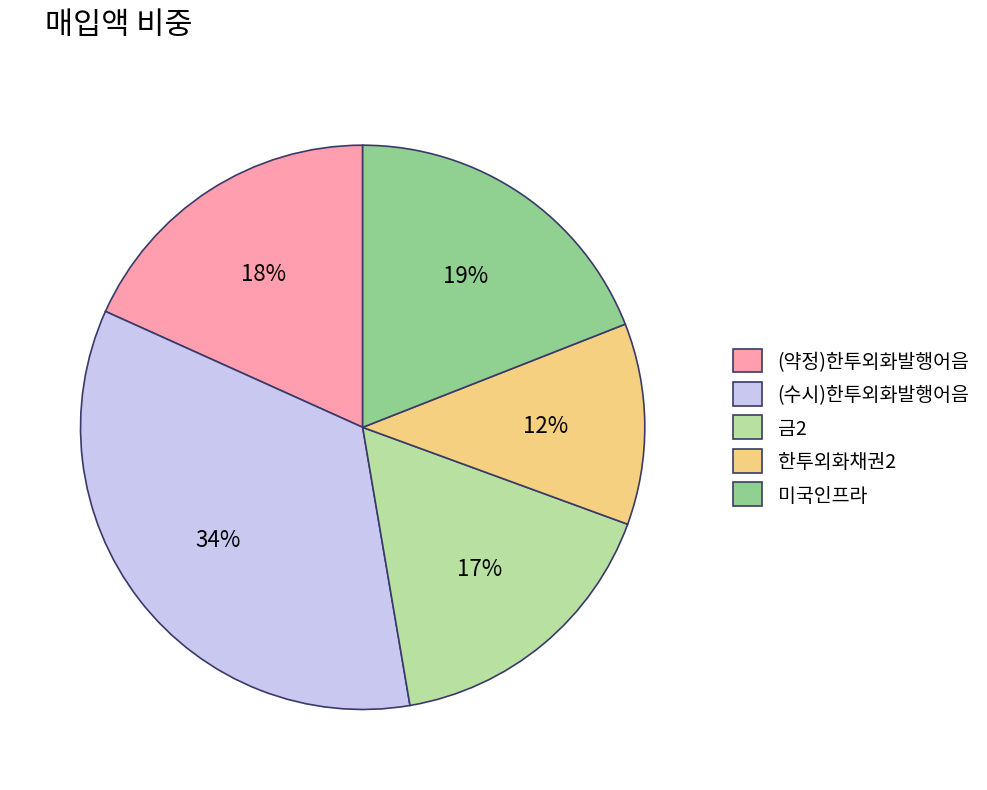

To the nearest percent, what portion does (약정)한투외화발행어음 represent?

18%